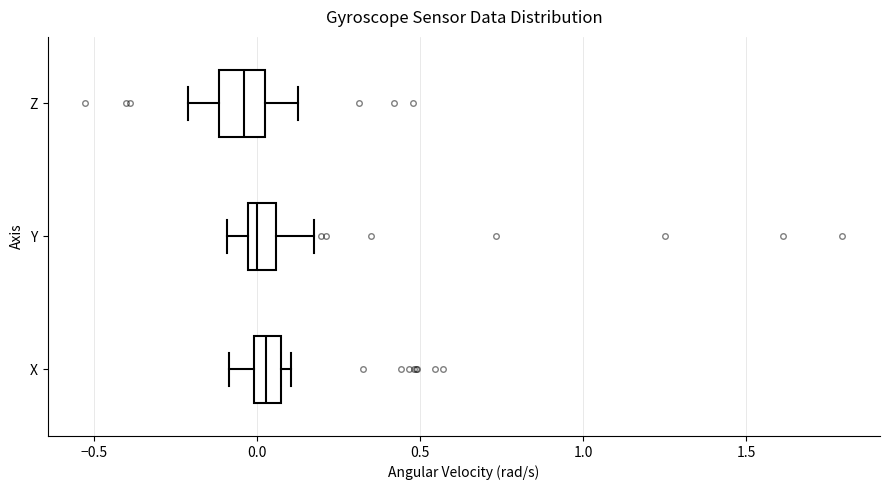

Reading bottom to top, read every box against the x-axis: the position of its median line, the range the box covers, and the ends of its whiskers. The values are not printed on the chart, so give them approximately, as read against the axis.

X: median 0.05 (inside the box), box 0.00 to 0.05, whiskers -0.10 to 0.10
Y: median 0.00, box -0.05 to 0.05, whiskers -0.10 to 0.15
Z: median -0.05, box -0.10 to 0.00, whiskers -0.20 to 0.15